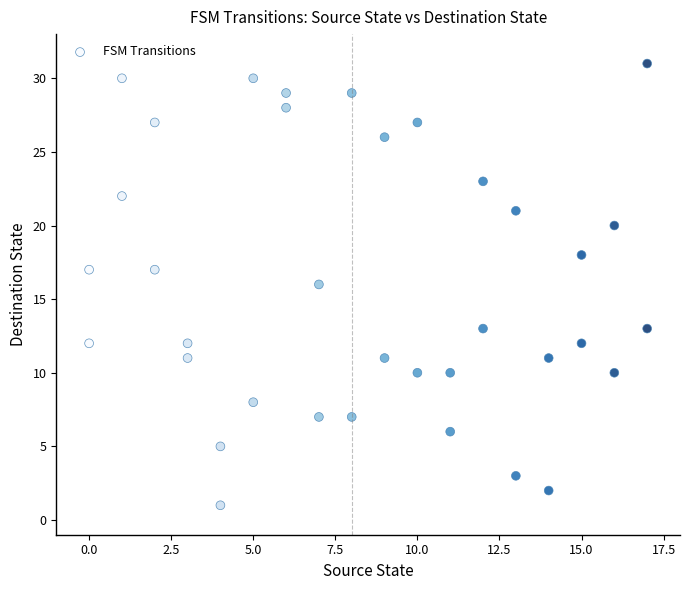

What is the range of X values (max minus min)?

17